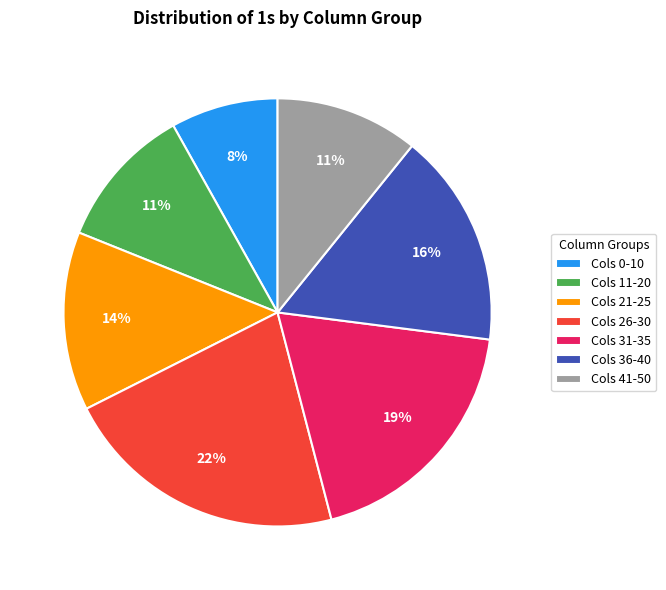

What is the ratio of the value at Cols 31-35 to the value at Cols 41-50?

1.7